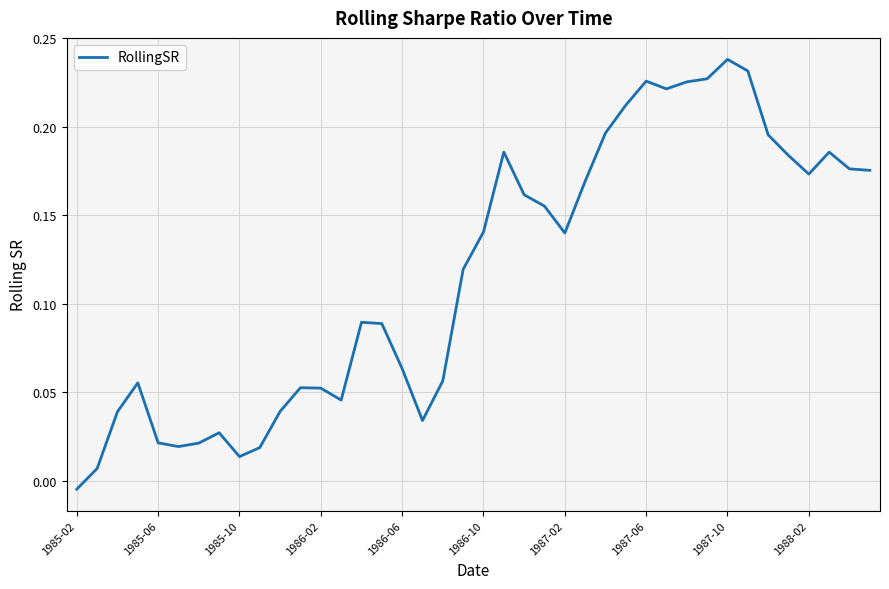

How many lines are shown in the chart?

1